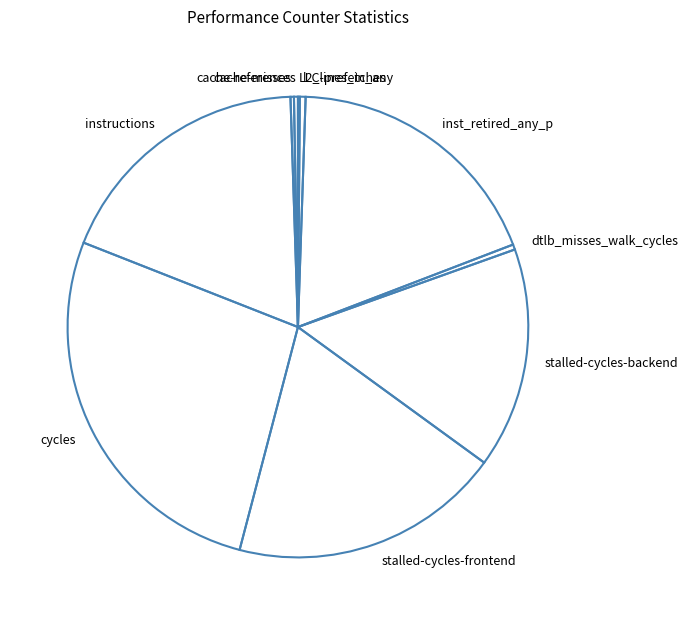

Which has a higher value, cycles or dtlb_misses_walk_cycles?

cycles